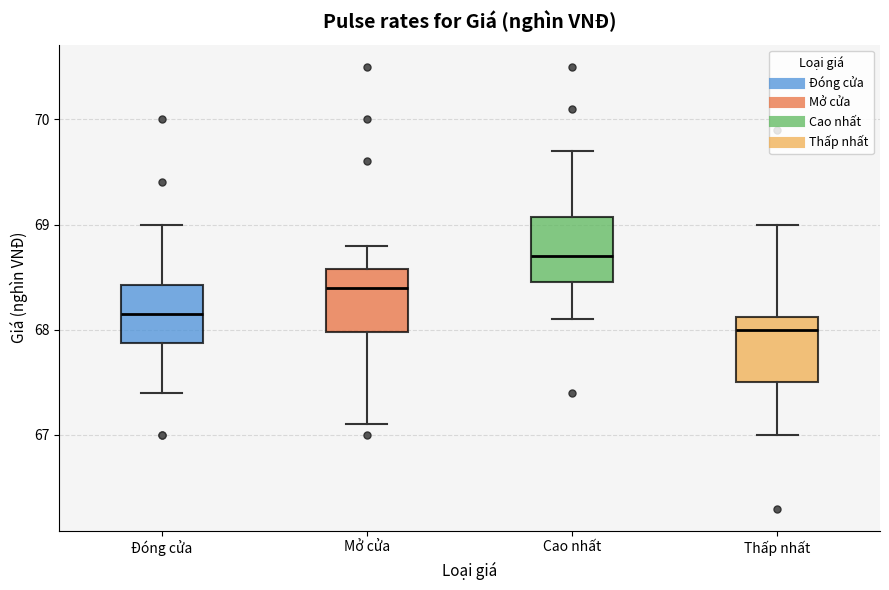

Reading left to right, transcribe this box plot: for each box, give where its median line is, the range the box spans, and where its two whiskers end, as read against the y-axis. The values are not printed on the chart, so give them approximately, as read against the axis.

Đóng cửa: median 68.2, box 67.9 to 68.4, whiskers 67.4 to 69.0
Mở cửa: median 68.4, box 68.0 to 68.6, whiskers 67.1 to 68.8
Cao nhất: median 68.7, box 68.5 to 69.1, whiskers 68.1 to 69.7
Thấp nhất: median 68.0, box 67.5 to 68.1, whiskers 67.0 to 69.0